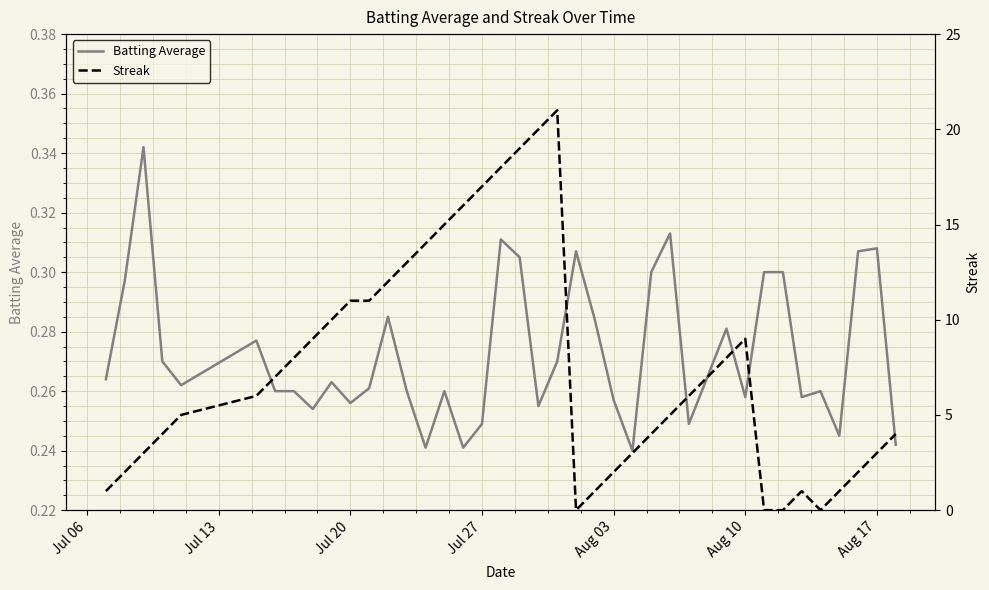

True or false: Streak and Batting Average intersect in this chart.

True